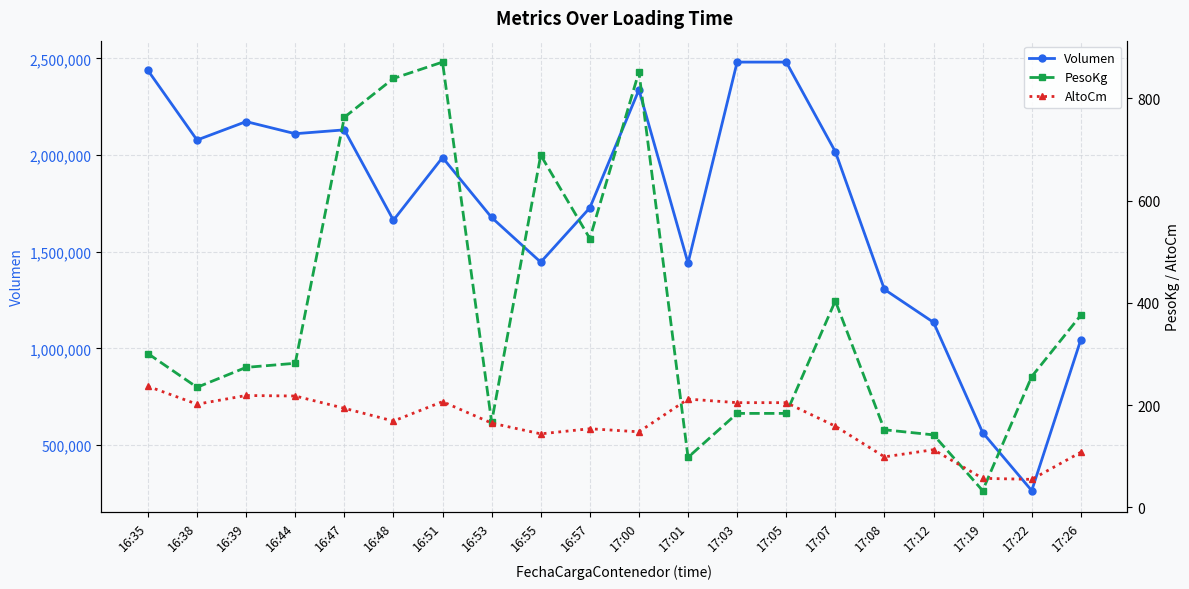

At 17:22, list the series in order from smallest to largest.

AltoCm, PesoKg, Volumen